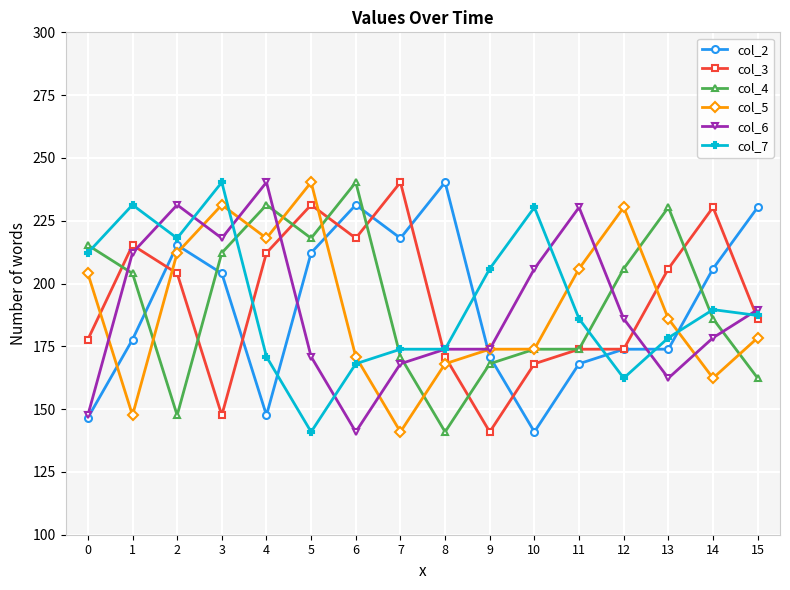

At which label does col_7 reach its peak?

3